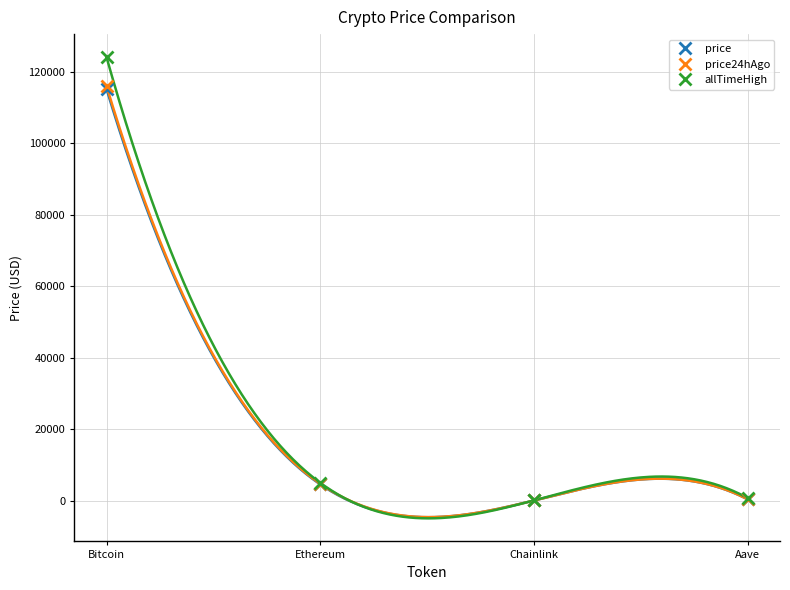

In allTimeHigh, how many points are lower than both neighbors (excluding endpoints)?

1